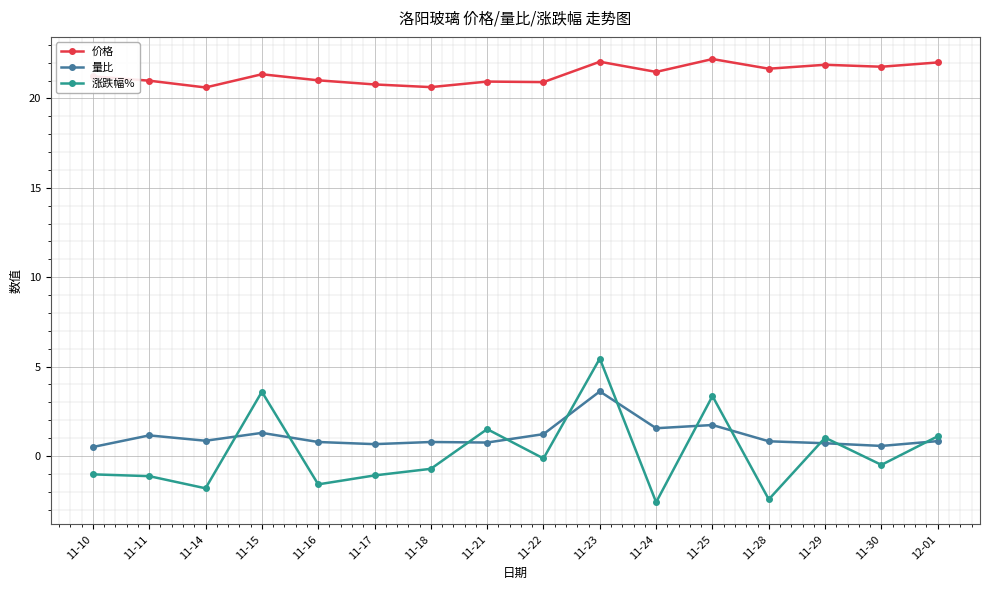

What is the label of the 3rd point from the right?

11-29